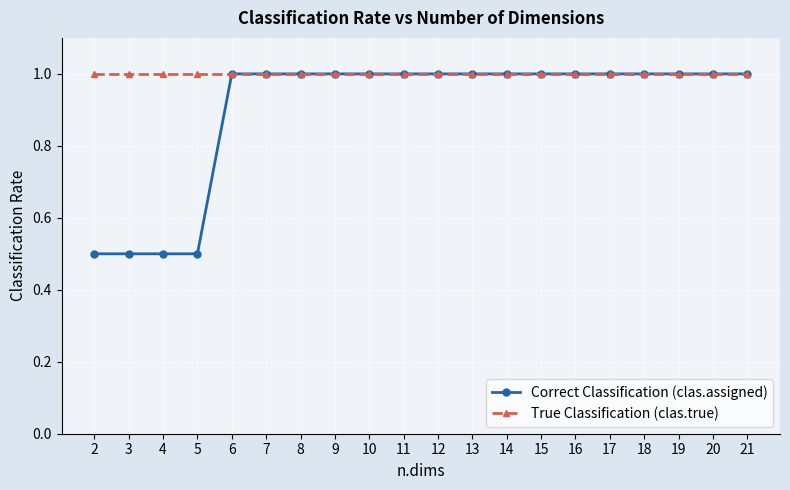

What is the total value across all series at 10?

2.0